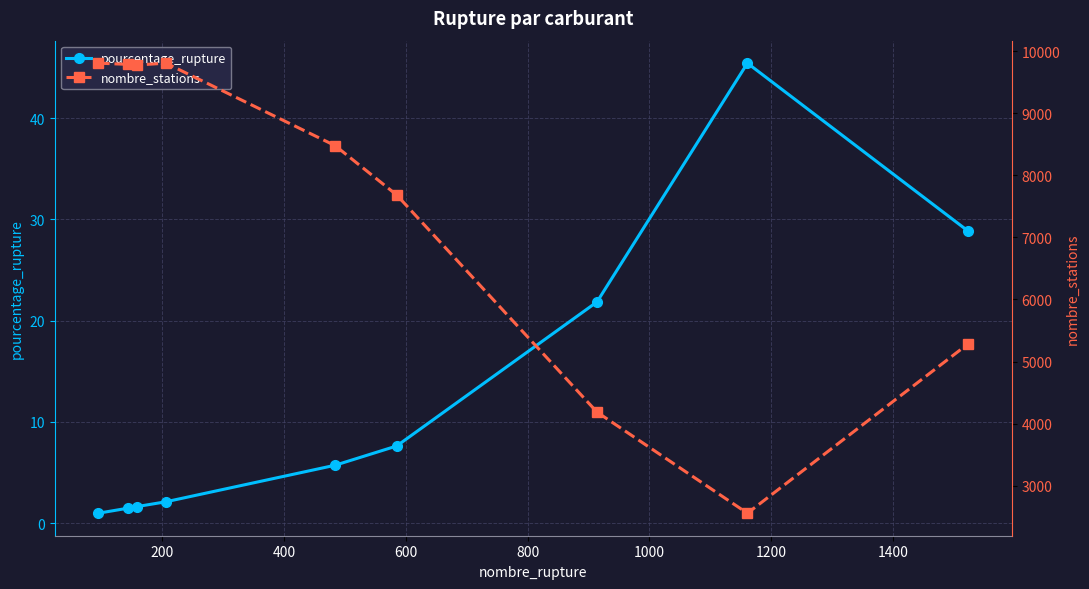

How many interior local valleys does the nombre_stations series have?

2